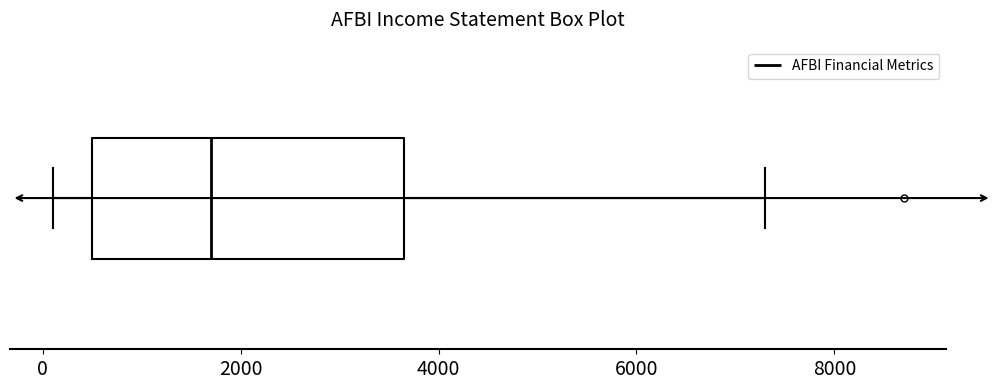

Transcribe this box plot: give where the median line is, the range the box spans, and where the two whiskers end, as read against the x-axis. The values are not printed on the chart, so give them approximately, as read against the axis.

median 1800, box 600 to 3600, whiskers 200 to 7400